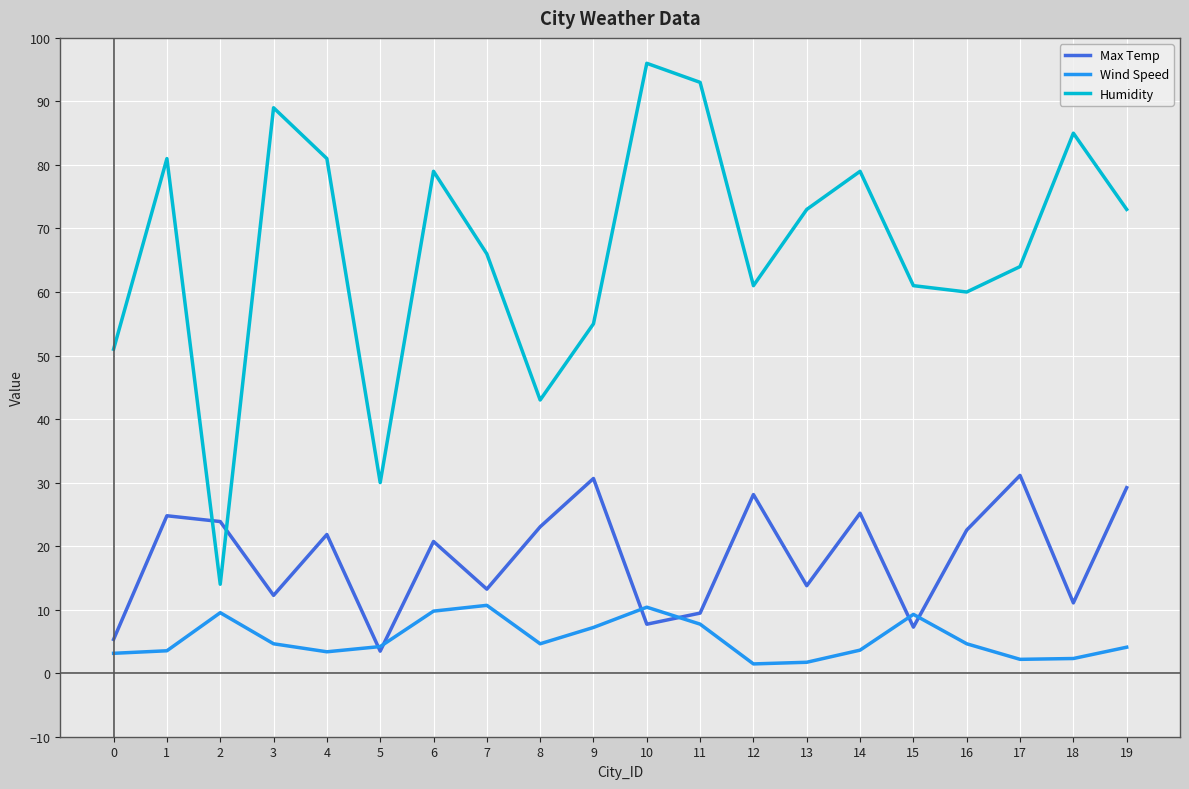

Is it true that Humidity equals 93.0 at 11?

True